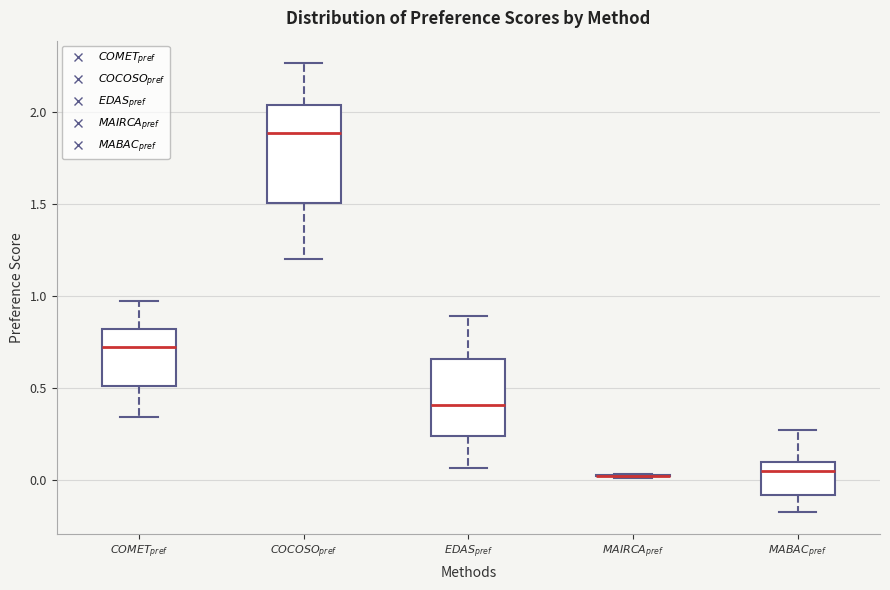

Which box is the tallest, from its lower edge to its upper edge?

$COCOSO_{pref}$